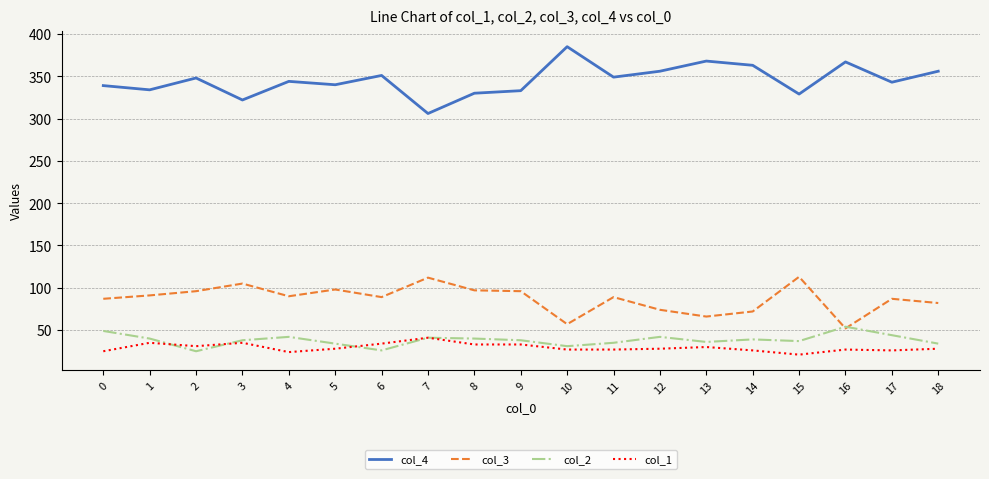

What is the lowest value of the col_2 series?

25